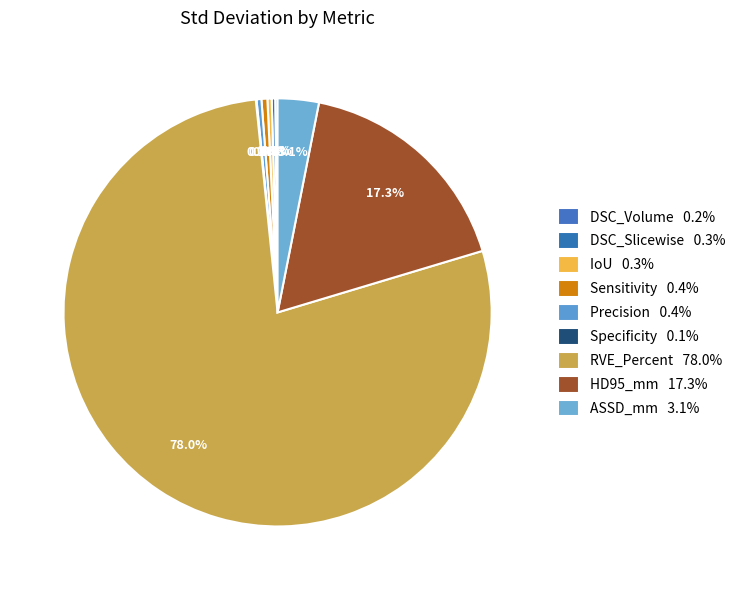

How many slices are in this pie chart?

9